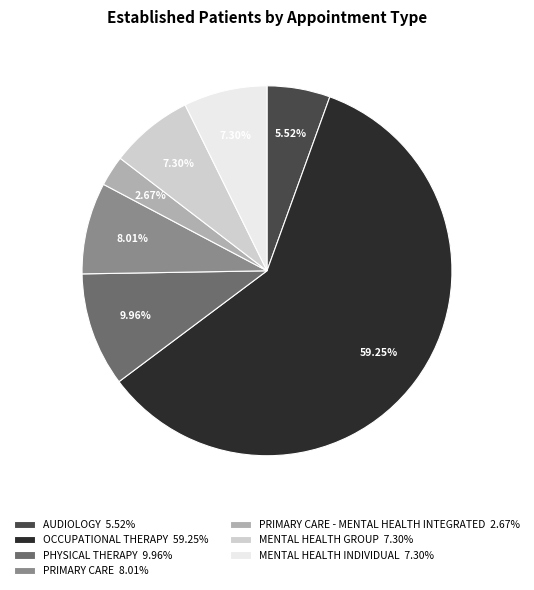

Is the sum of MENTAL HEALTH GROUP 7.30% and PRIMARY CARE - MENTAL HEALTH INTEGRATED 2.67% greater than half?

No